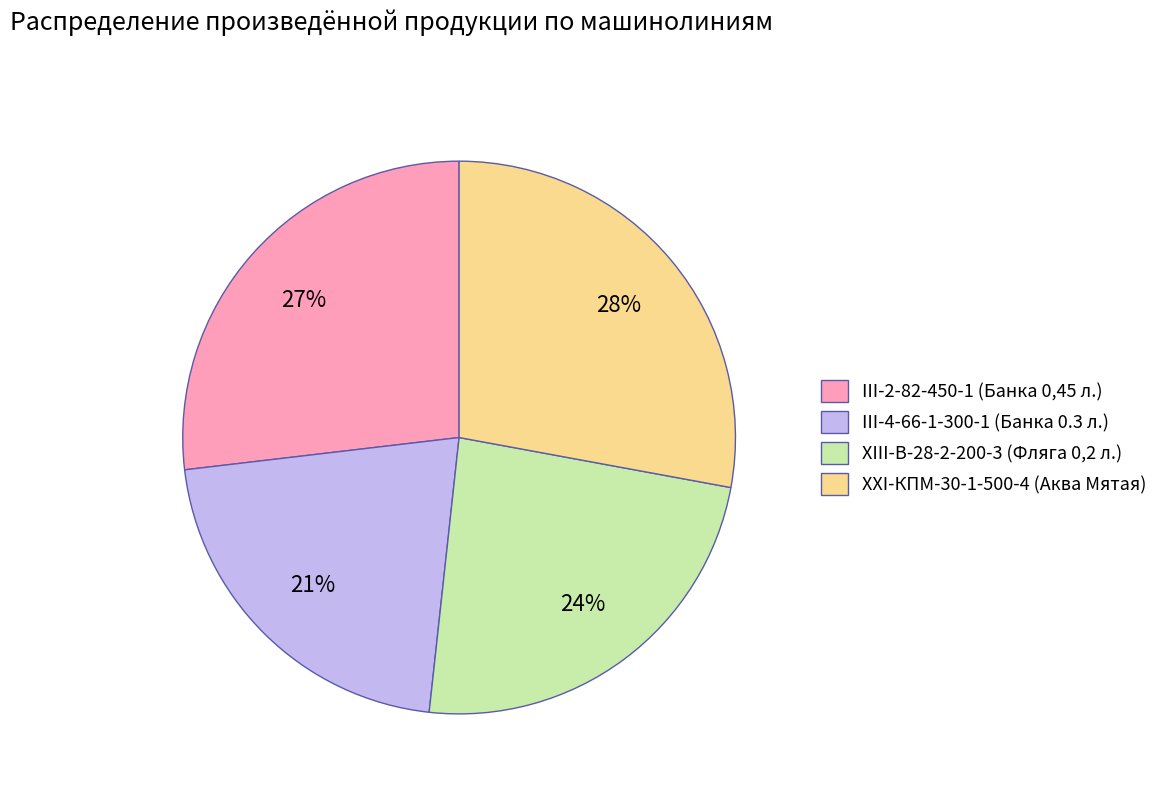

Which slice is the largest?

XXI-КПМ-30-1-500-4 (Аква Мятая)